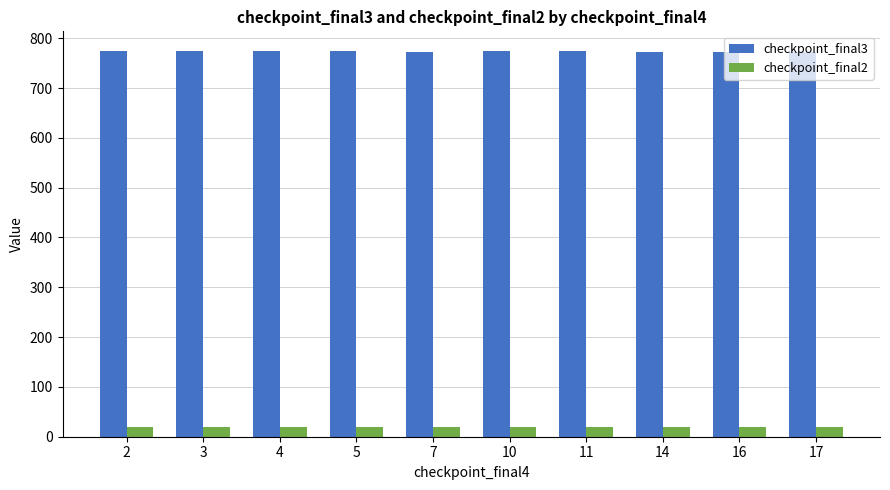

What is the sum of the checkpoint_final3 values at 17 and 14?

1544.8